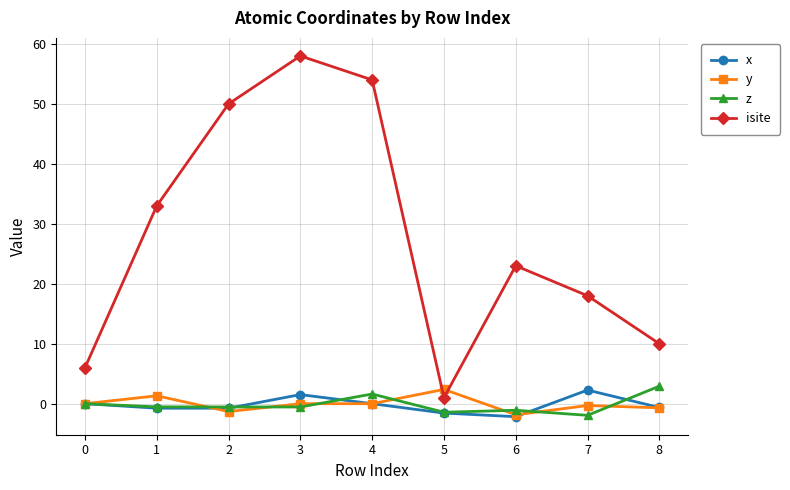

Read the isite value at 3.

58.0